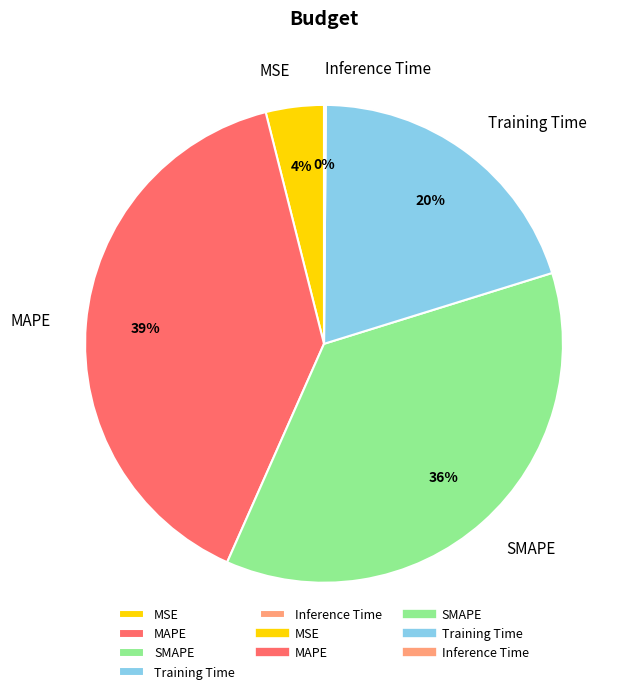

The Training Time slice represents 20% of the pie. True or false?

True